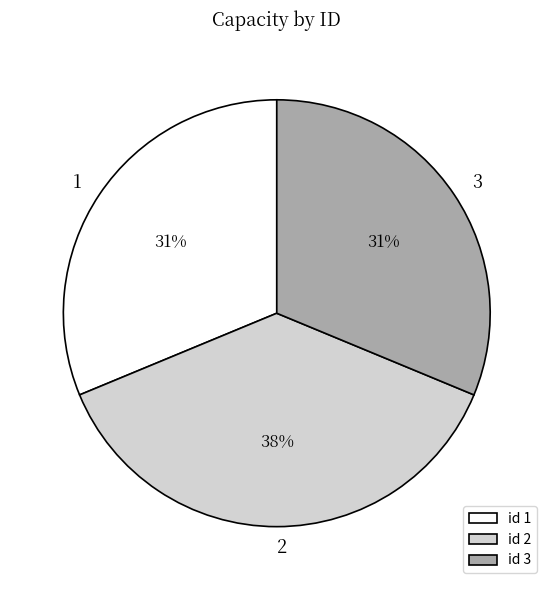

Does any single category account for the majority?

No